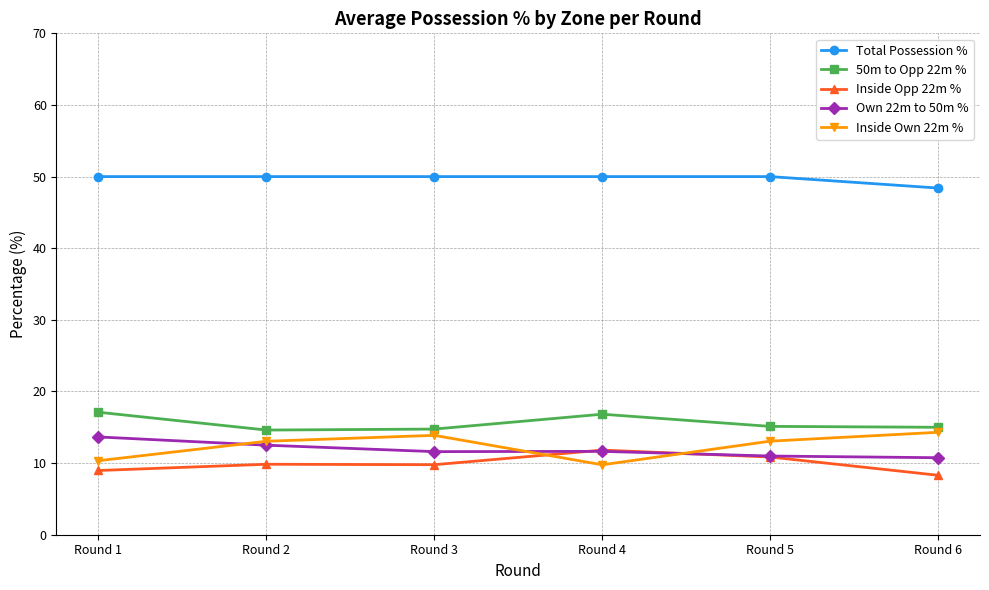

What are all the series names shown in the legend?

Total Possession %, 50m to Opp 22m %, Inside Opp 22m %, Own 22m to 50m %, Inside Own 22m %